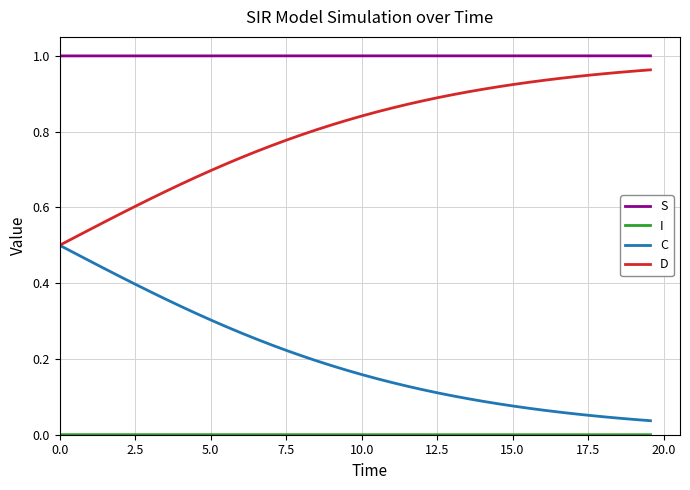

Which series has the largest total across all categories?

S